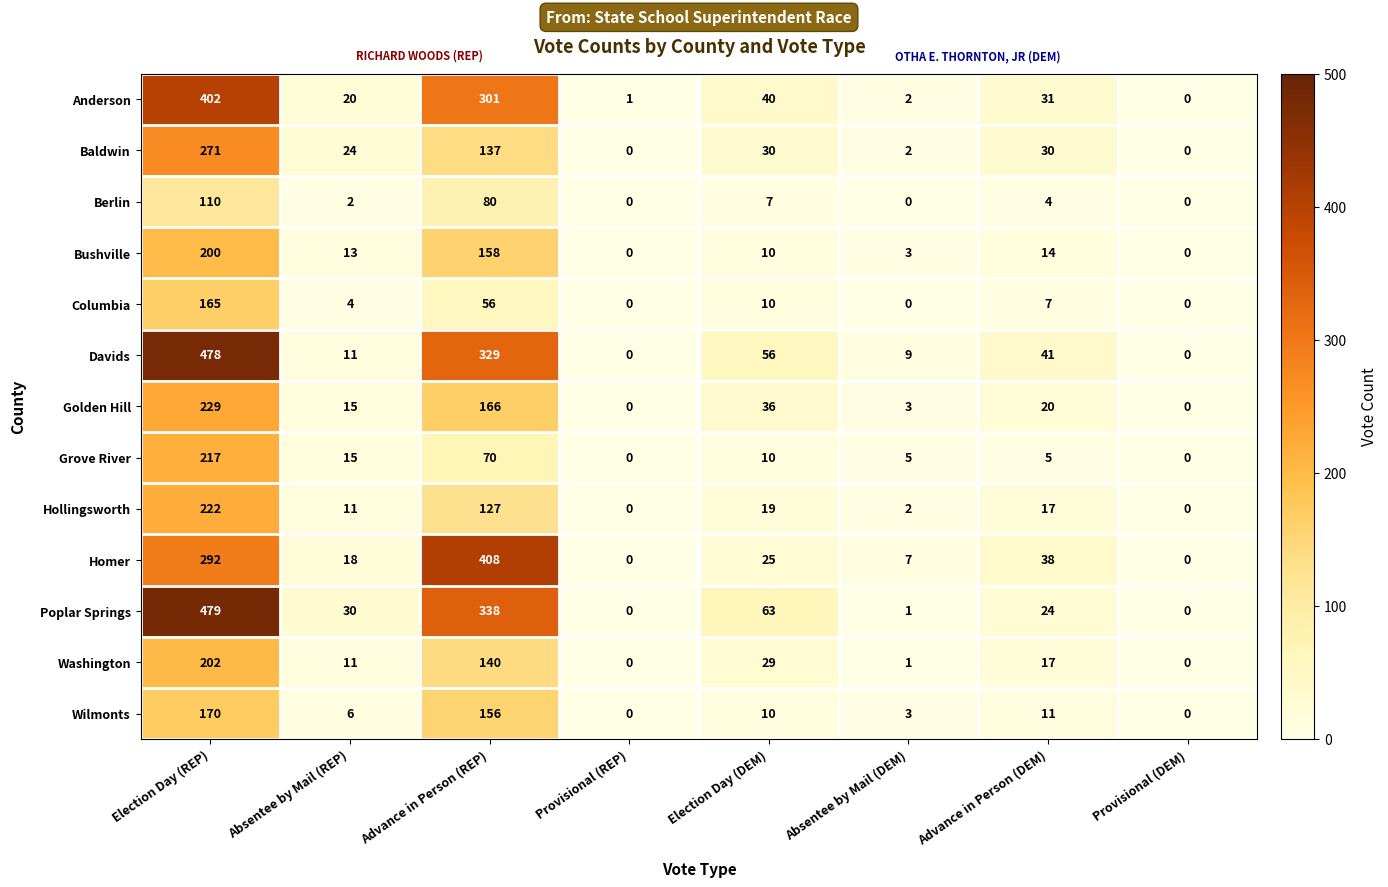

What is the difference between the maximum and minimum values in the Washington series?

202